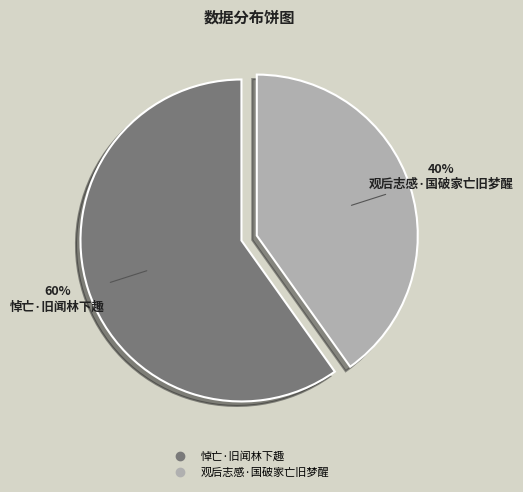

Do 悼亡·旧闻林下趣 and 观后志感·国破家亡旧梦醒 together represent more than half of the pie?

Yes